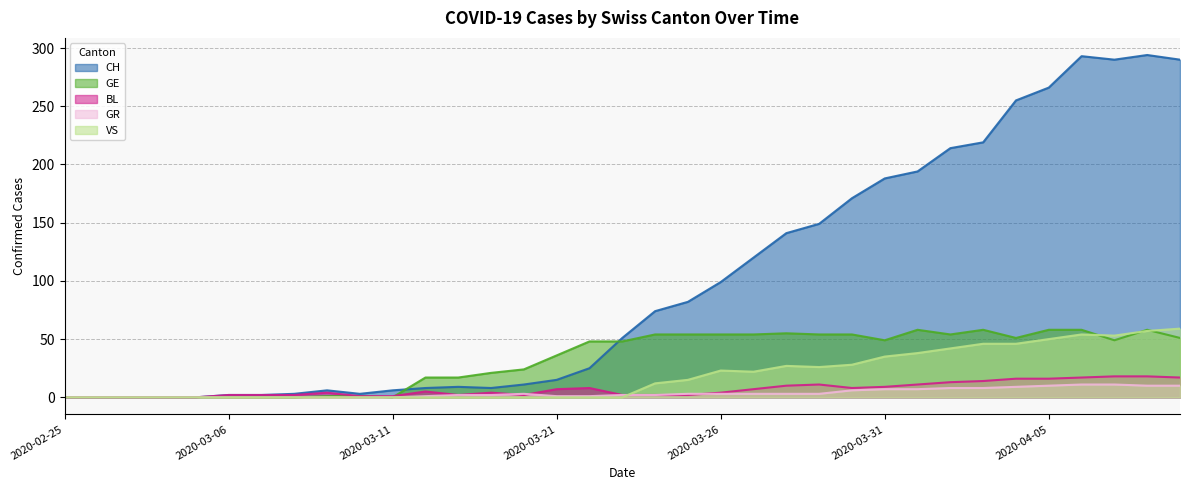

At how many categories does at least one series exceed 280?

4